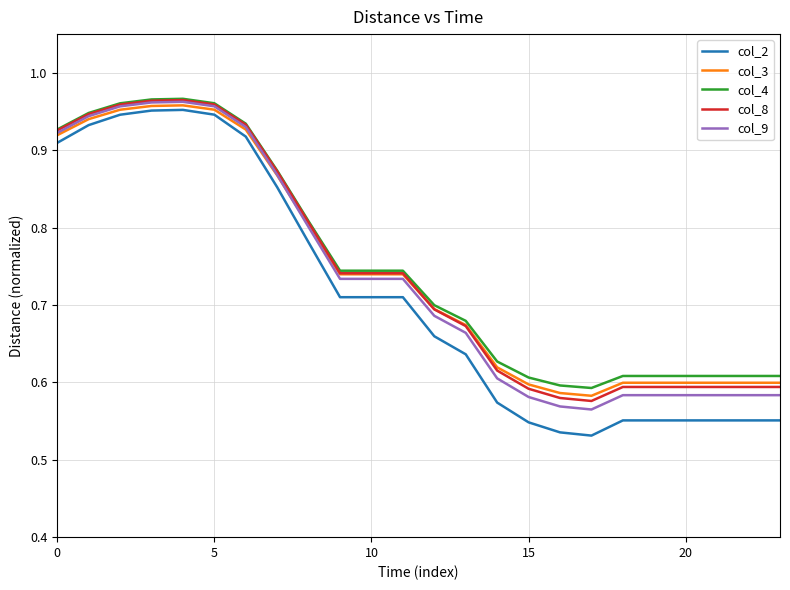

Which series has the largest range (max minus min)?

col_2